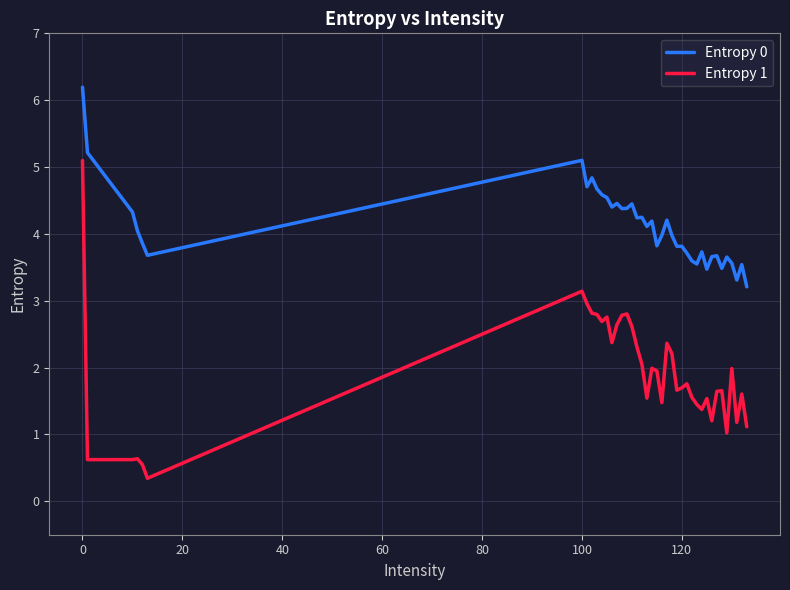

What is the average value of the Entropy 1 series?

1.9